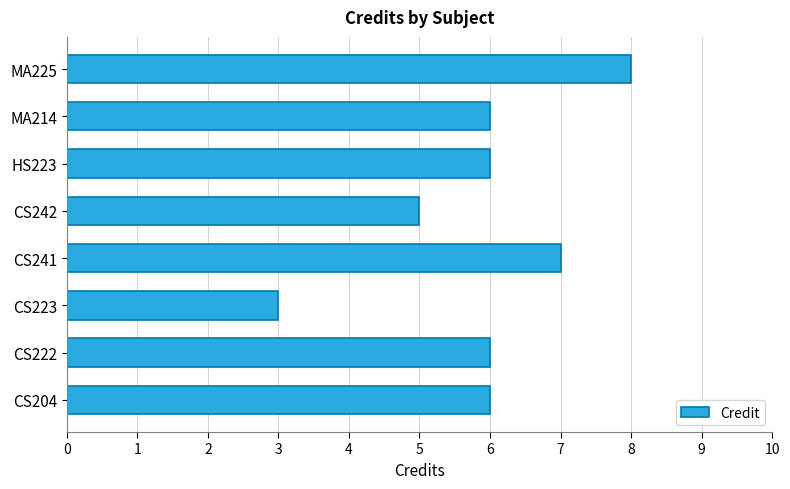

What value does the data have at CS204?

6